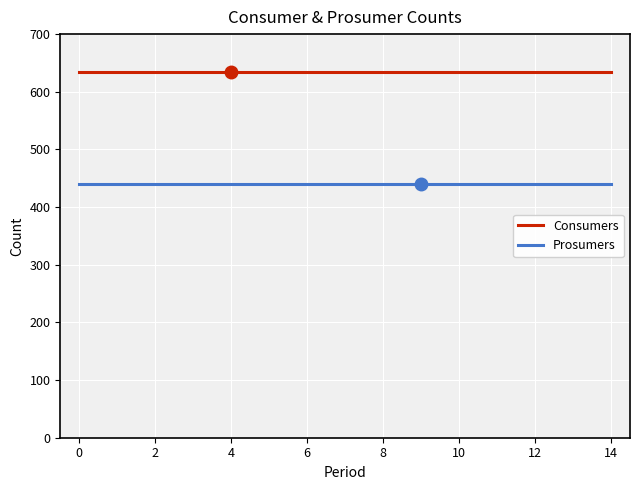

What is the smallest value displayed?

440